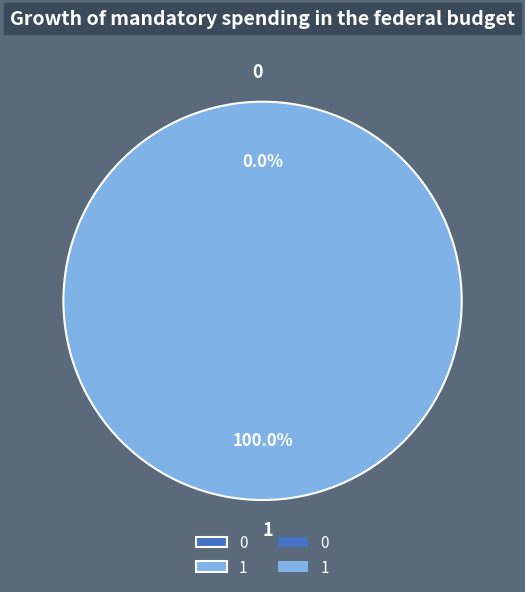

To the nearest percent, what is the difference between the 1 and 0 slice percentages?

100%